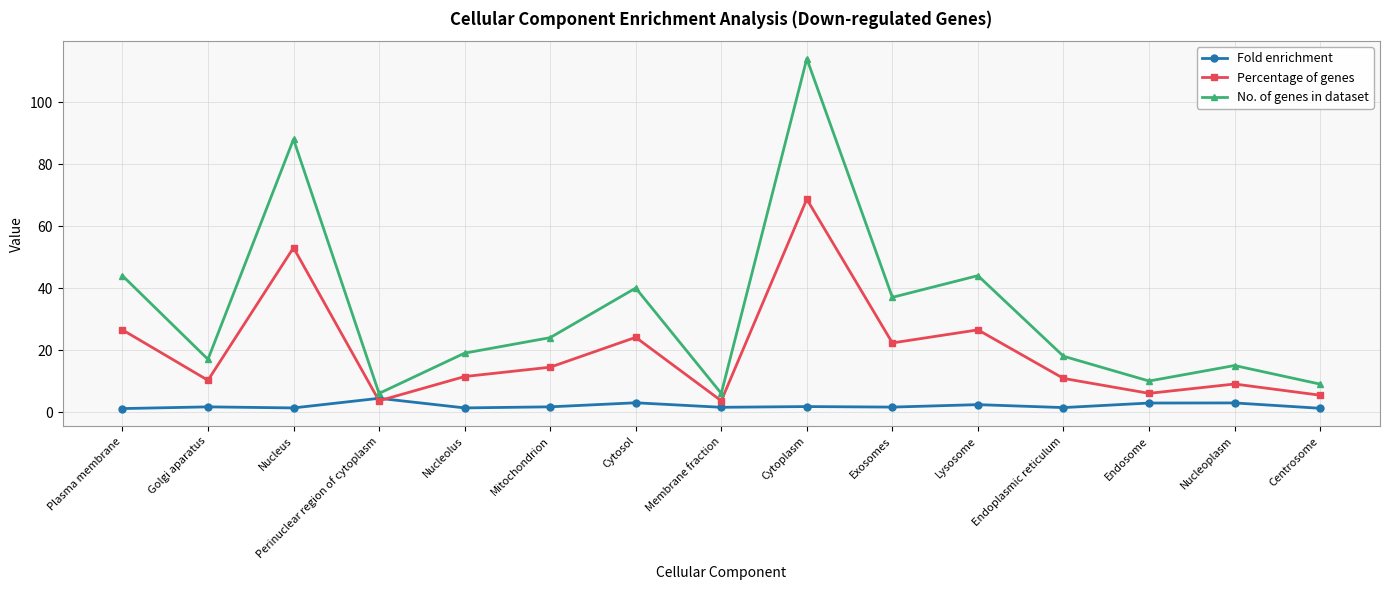

True or false: No. of genes in dataset and Percentage of genes cross at least once.

False